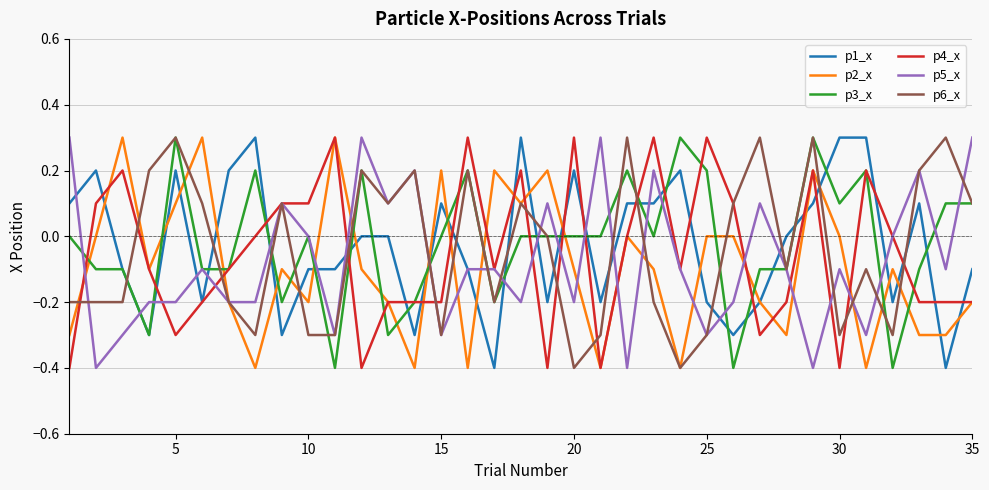

What is the smallest value displayed?

-0.4